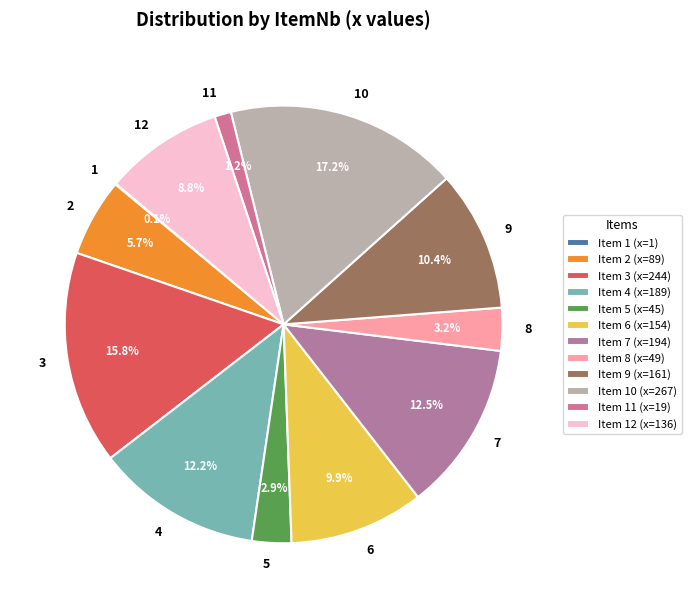

How much of the chart is everything except 2?

94.3%